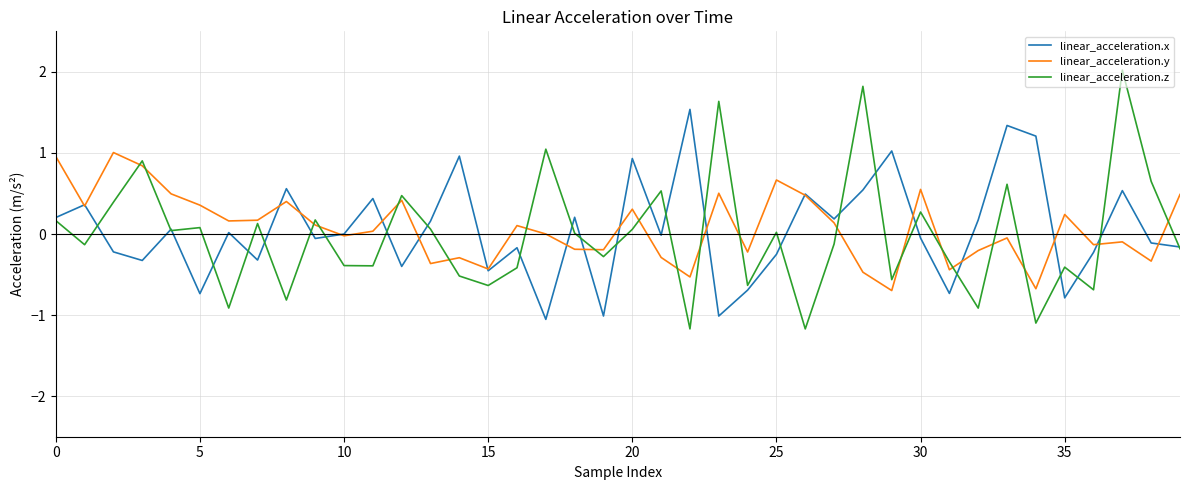

List the series in order of their peak value, lowest first.

linear_acceleration.y, linear_acceleration.x, linear_acceleration.z